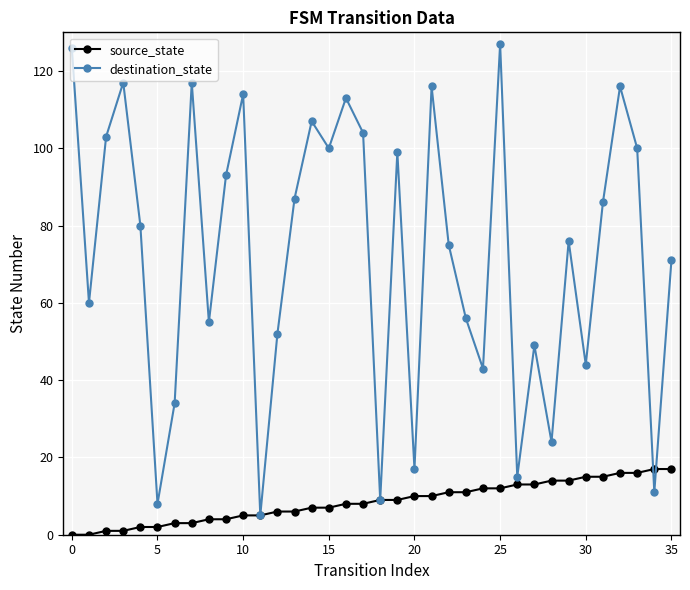

What is the average value of the destination_state series?

72